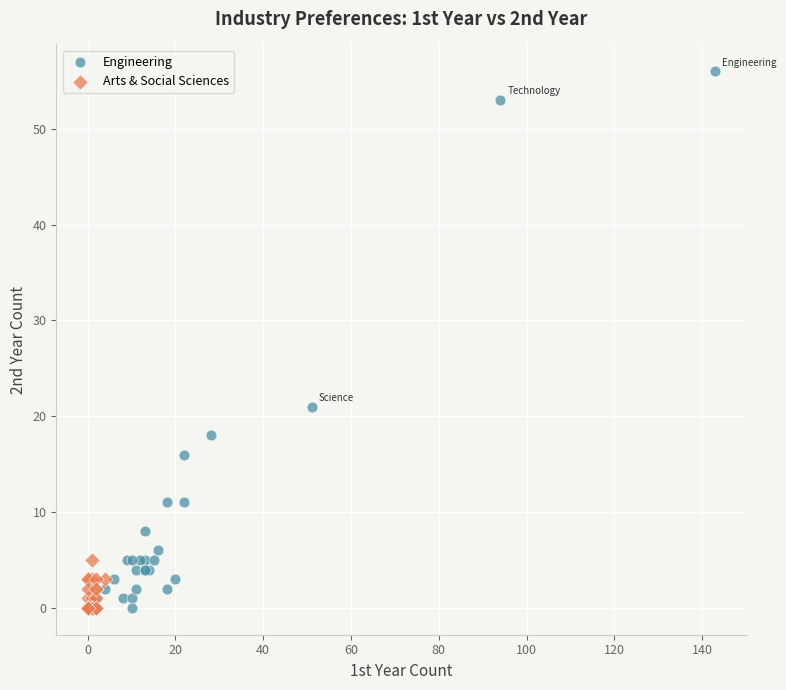

Which series has the largest Y range (max minus min)?

Engineering